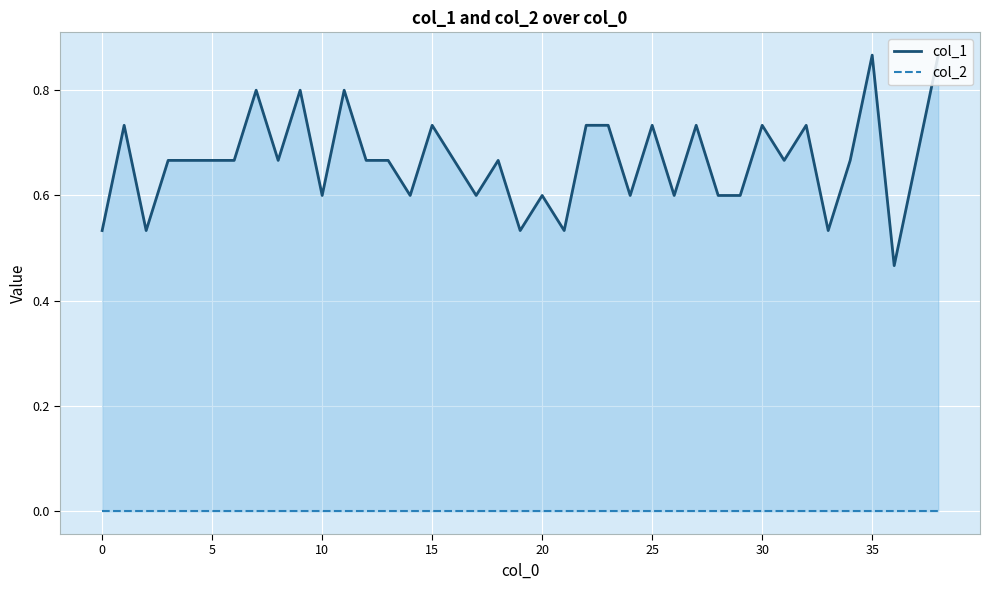

Is the value of col_1 at 24 greater than the value of col_2 at 15?

Yes